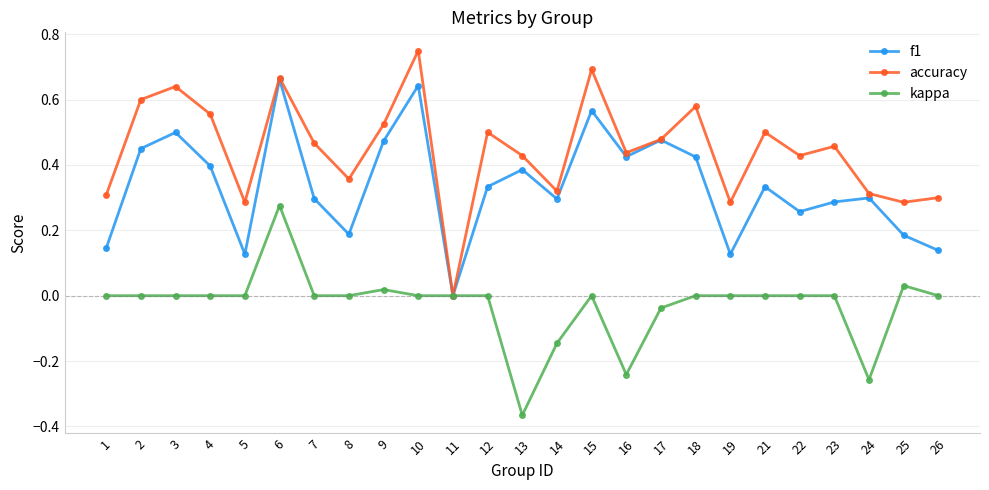

True or false: kappa has more than 2 points higher than both neighbors.

True